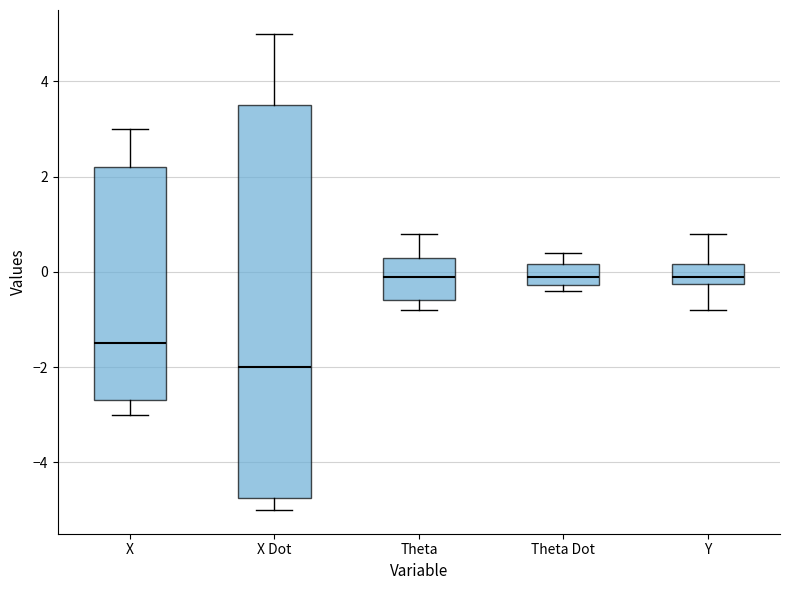

Reading left to right, read every box against the y-axis: the position of its median line, the range the box covers, and the ends of its whiskers. The values are not printed on the chart, so give them approximately, as read against the axis.

X: median -1.4, box -2.6 to 2.2, whiskers -3.0 to 3.0
X Dot: median -2.0, box -4.8 to 3.6, whiskers -5.0 to 5.0
Theta: median 0.0, box -0.6 to 0.4, whiskers -0.8 to 0.8
Theta Dot: median 0.0, box -0.2 to 0.2, whiskers -0.4 to 0.4
Y: median 0.0, box -0.2 to 0.2, whiskers -0.8 to 0.8